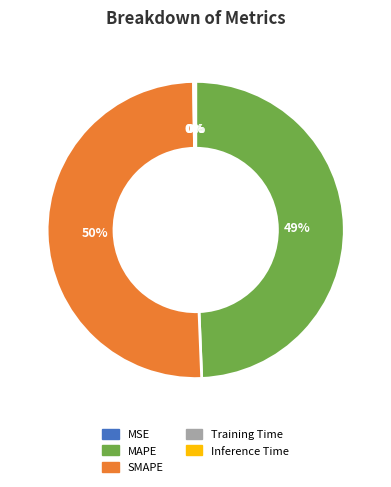

True or false: MAPE accounts for 49% of the total.

True